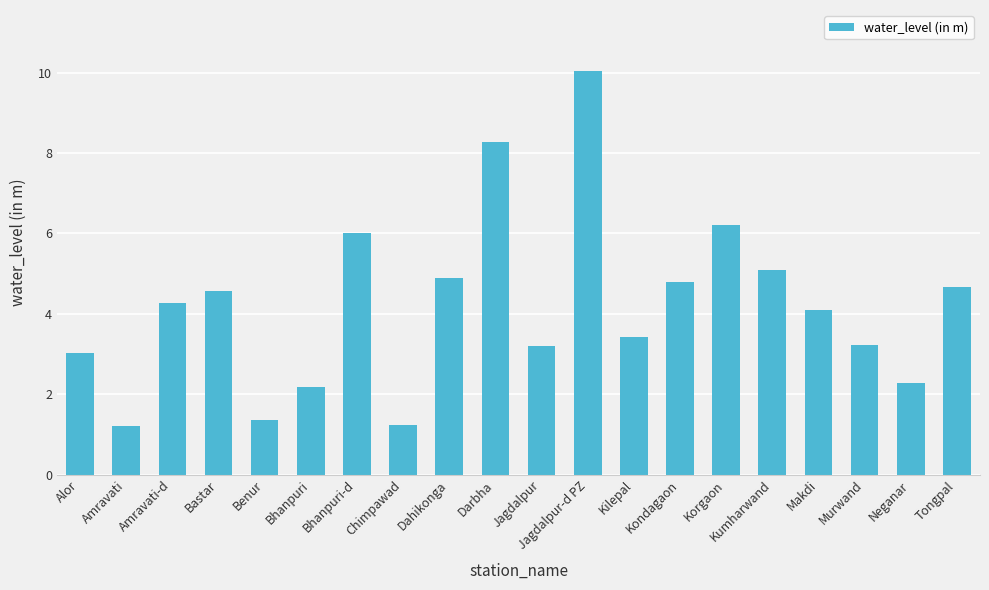

What value does the data have at Benur?

1.4